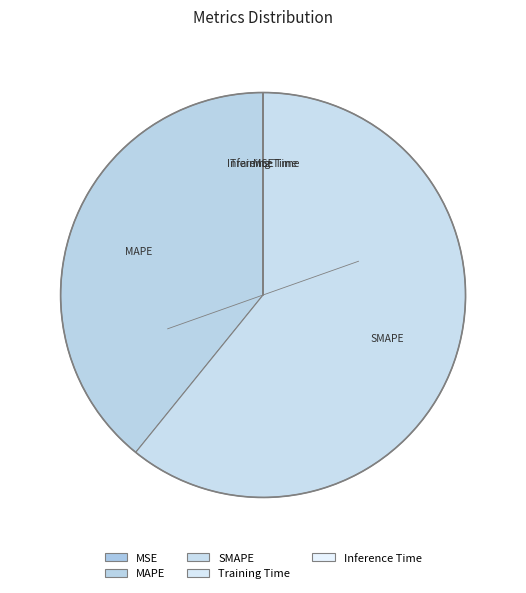

The SMAPE slice represents 51% of the pie. True or false?

False